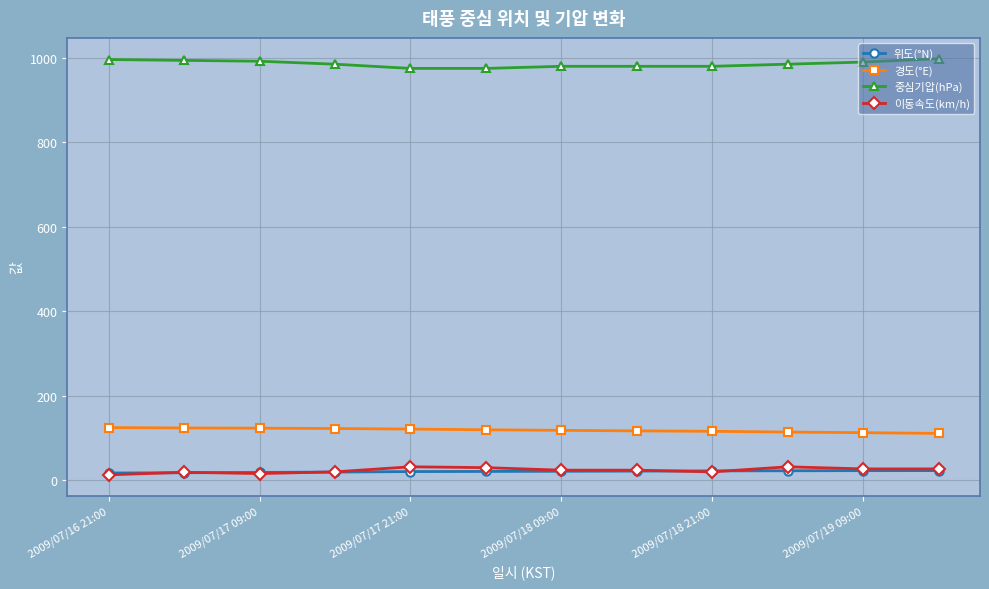

True or false: 중심기압(hPa) and 위도(°N) cross at least once.

False